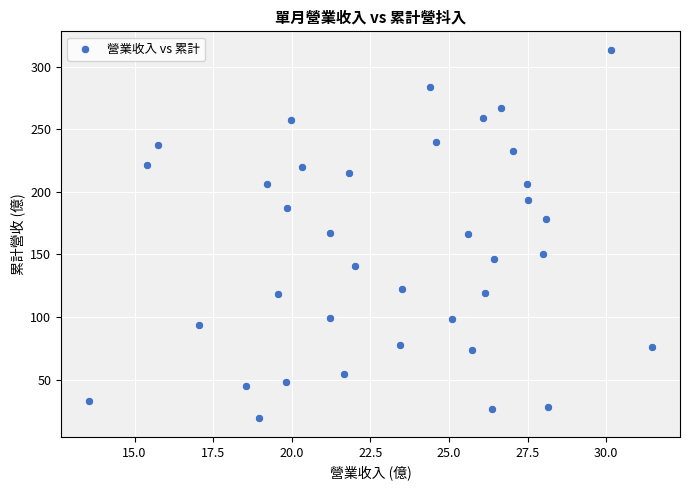

What is the range of X values (max minus min)?

17.9